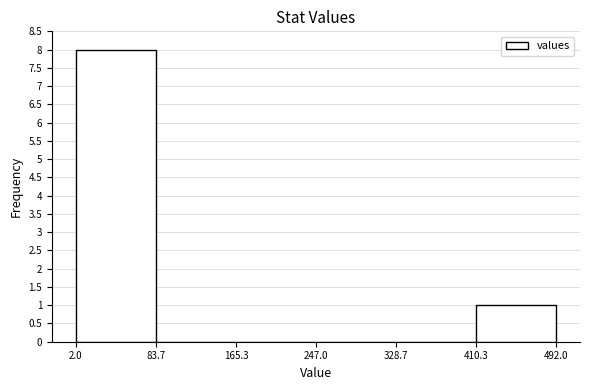

How tall is the bar that spans 2.0 to 83.7 on the x-axis? The values are not printed on the chart, so give them approximately, as read against the axis.

8